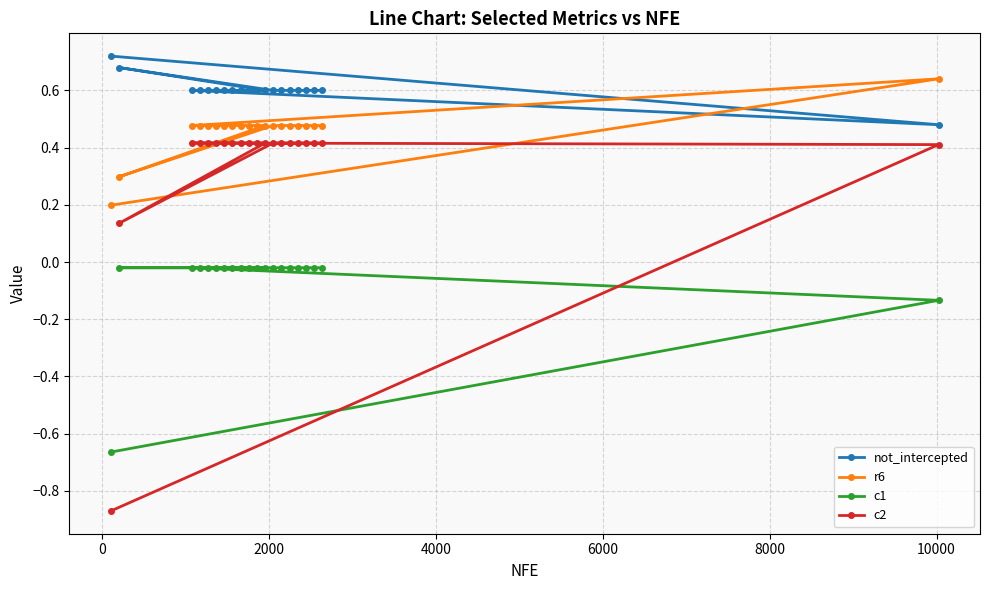

Rank the series by their average value, from lowest to highest.

c1, c2, r6, not_intercepted